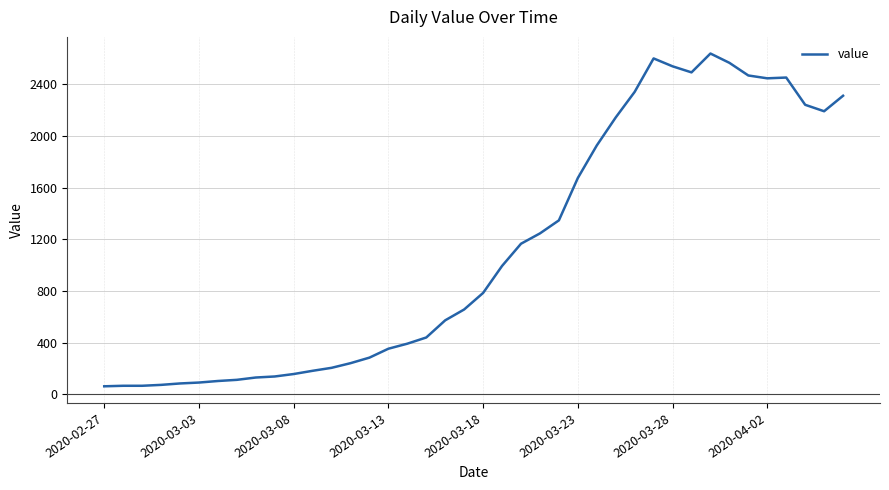

What is the maximum value shown in the chart?

2638